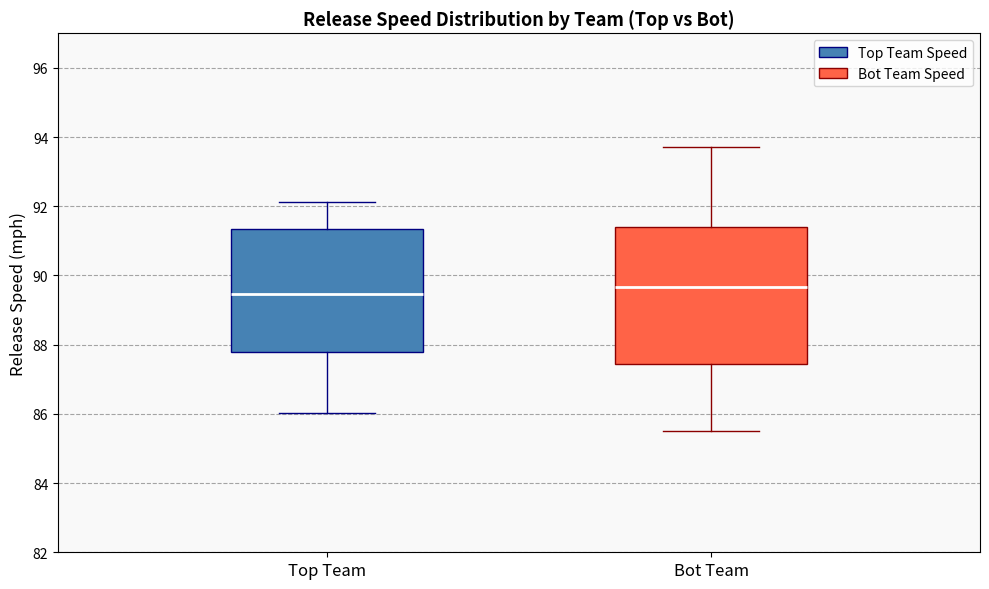

Reading left to right, transcribe this box plot: for each box, give where its median line is, the range the box spans, and where its two whiskers end, as read against the y-axis. The values are not printed on the chart, so give them approximately, as read against the axis.

Top Team: median 89.4, box 87.8 to 91.4, whiskers 86.0 to 92.2
Bot Team: median 89.6, box 87.4 to 91.4, whiskers 85.6 to 93.8